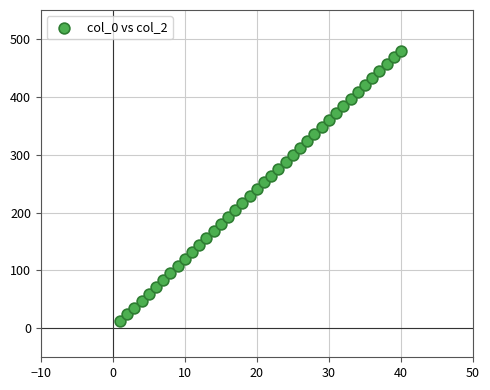

What is the range of X values (max minus min)?

39